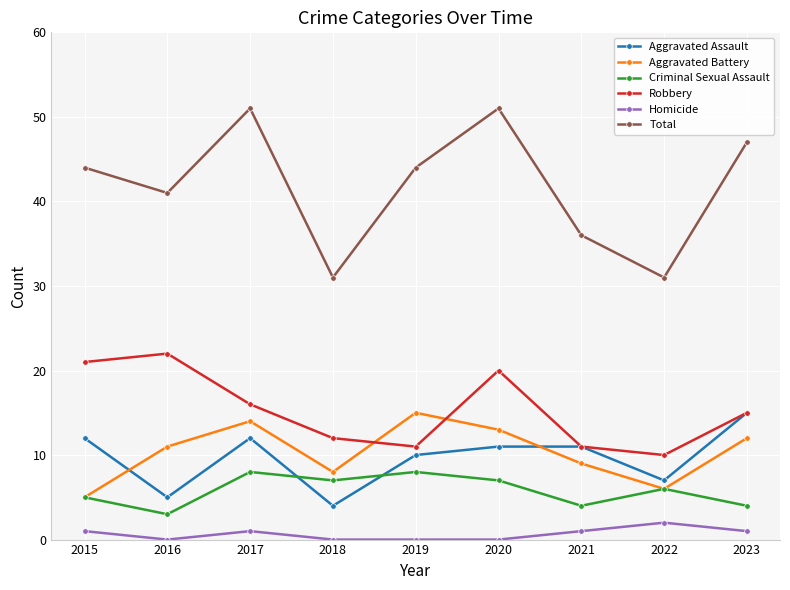

What is the value of the Total point at the 3rd from the left?

51